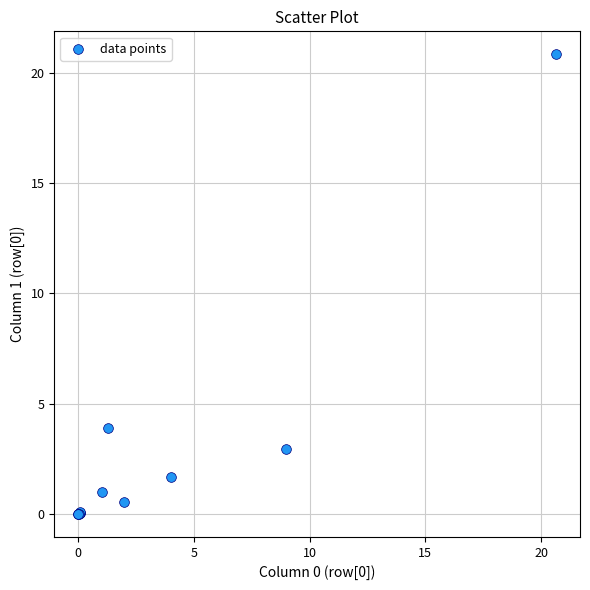

What Y value in the scatter plot is closest to 10?

3.9